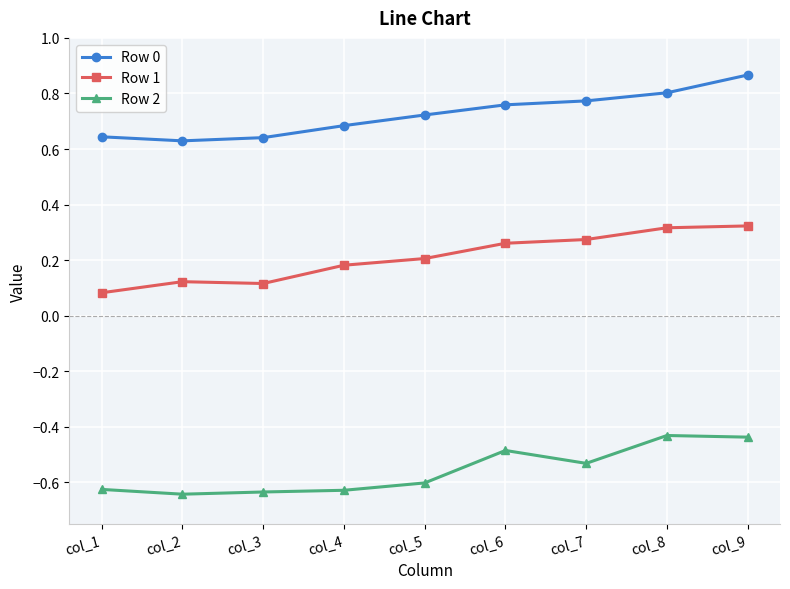

True or false: Row 2 and Row 1 cross at least once.

False